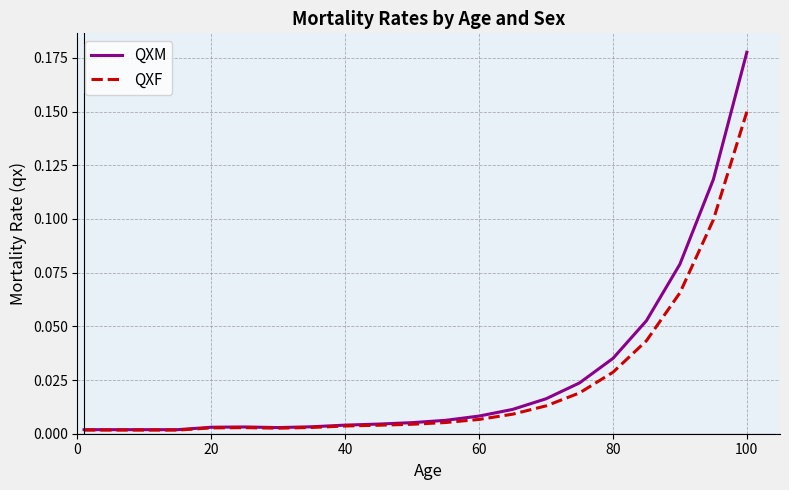

List the series in order of their overall mean, highest first.

QXM, QXF